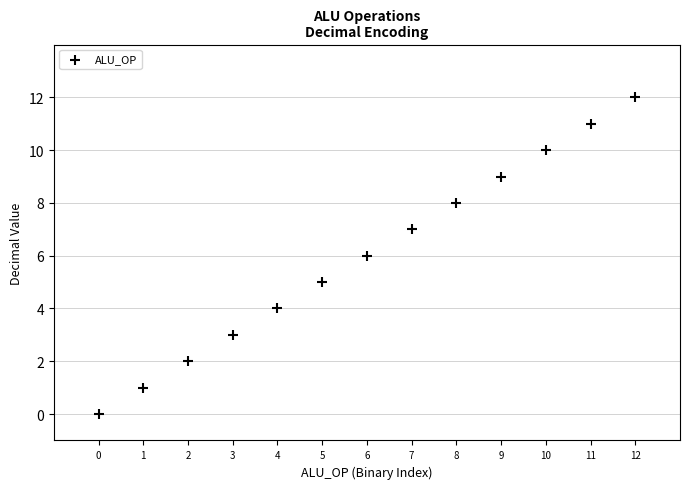

What is the range of Y values (max minus min)?

12